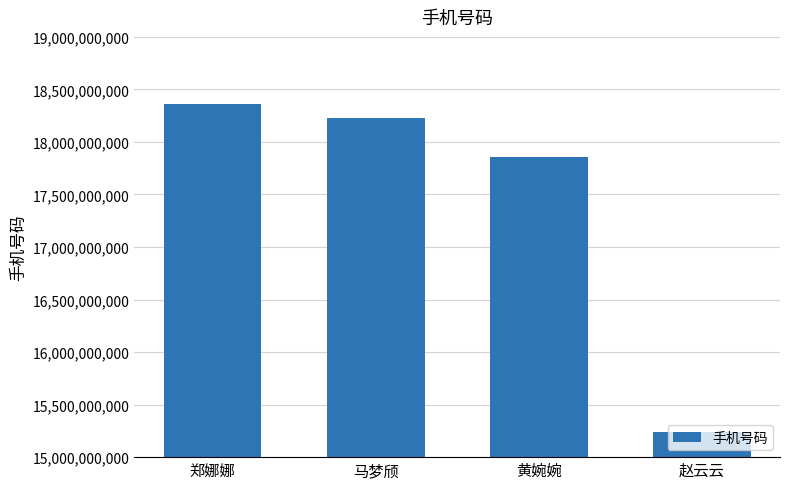

What is the sum of the values at 马梦颀 and 郑娜娜?

36590575653